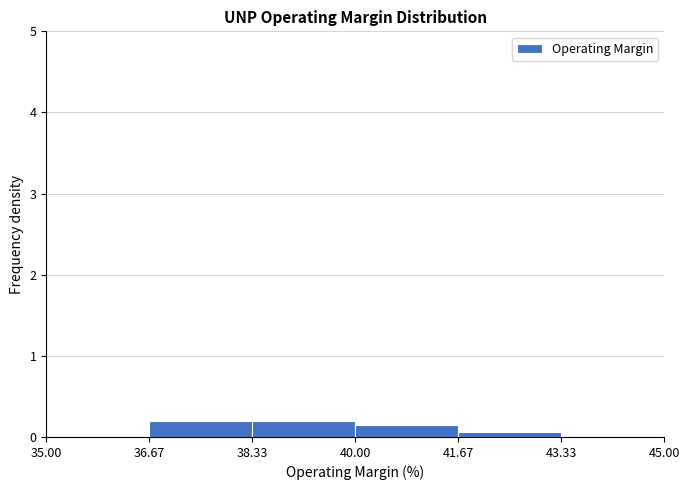

How tall is the bar that spans 40.00 to 41.67 on the x-axis? The values are not printed on the chart, so give them approximately, as read against the axis.

0.2